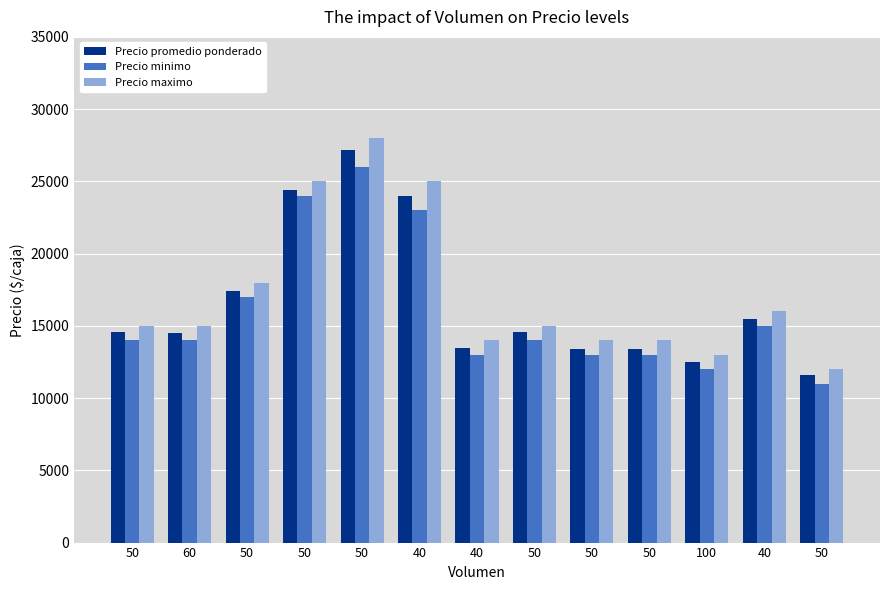

What are all the series names shown in the legend?

Precio promedio ponderado, Precio minimo, Precio maximo